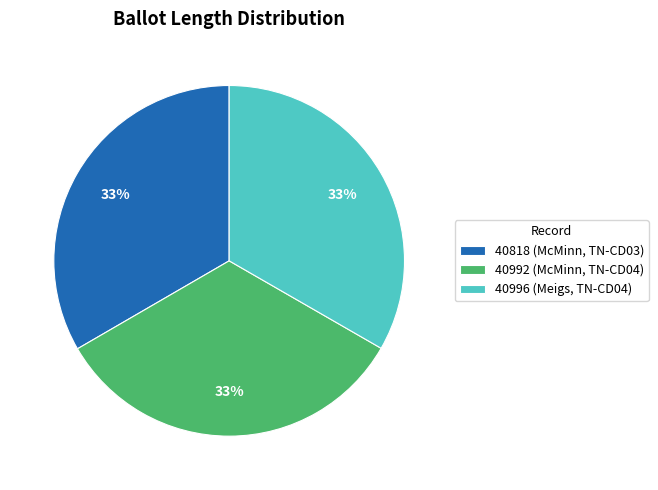

To the nearest percent, what is the combined percentage of 40992 (McMinn, TN-CD04) and 40818 (McMinn, TN-CD03)?

67%